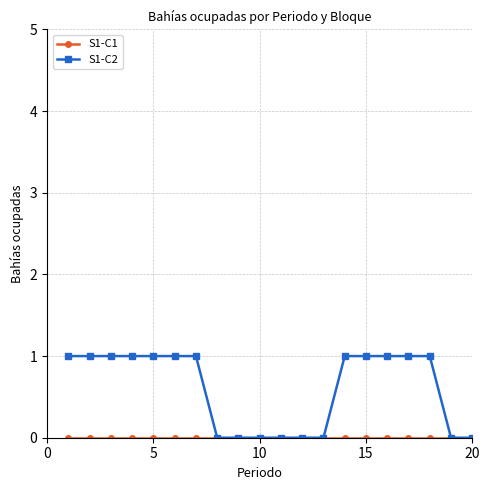

Which series has the widest spread of values?

S1-C2